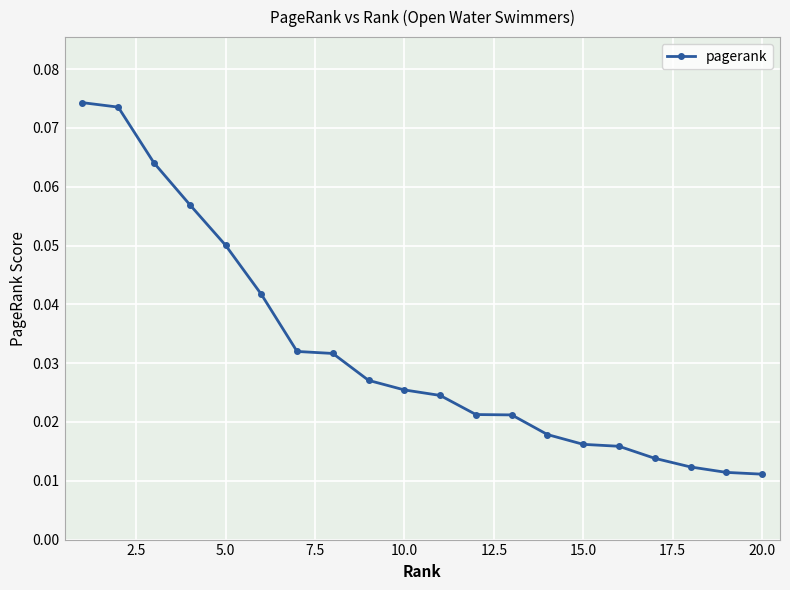

Count the number of categories in the chart.

20